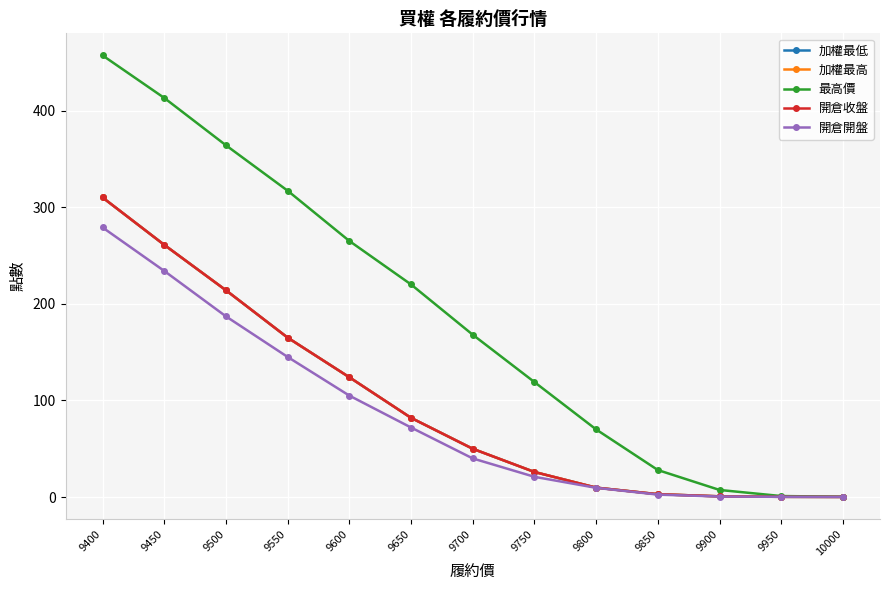

Which series has the largest total across all categories?

最高價